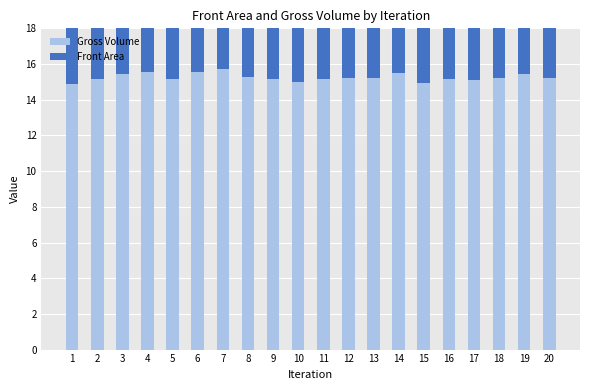

Is it true that Front Area equals 5.0 at 1?

True